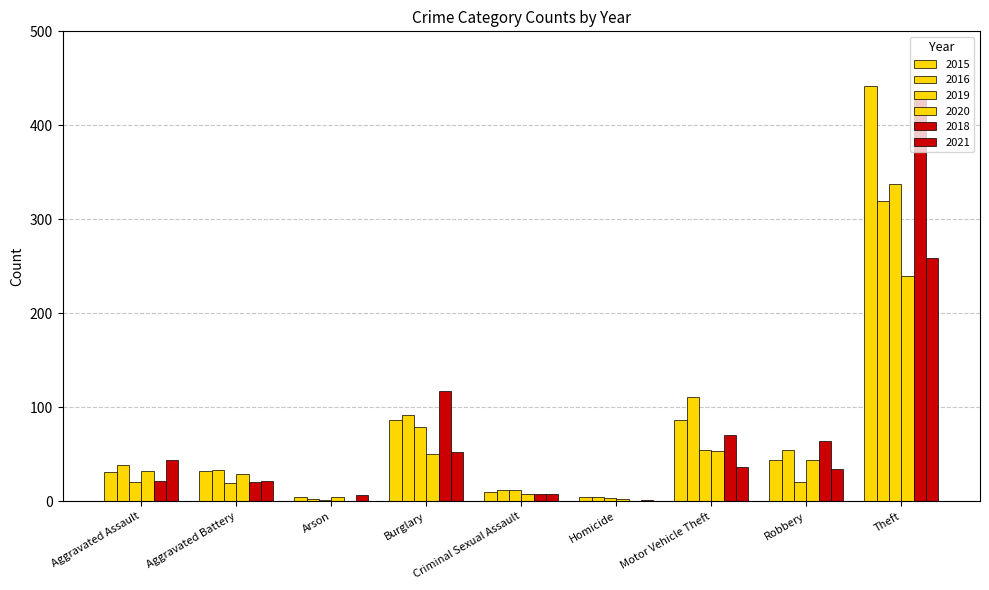

List the labels in order of 2021 value, smallest first.

Homicide, Arson, Criminal Sexual Assault, Aggravated Battery, Robbery, Motor Vehicle Theft, Aggravated Assault, Burglary, Theft